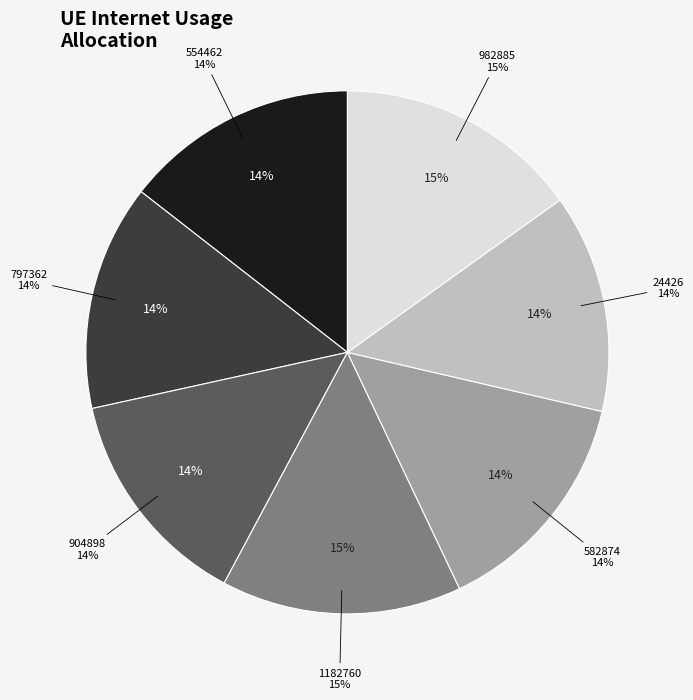

How many segments does this pie chart have?

7